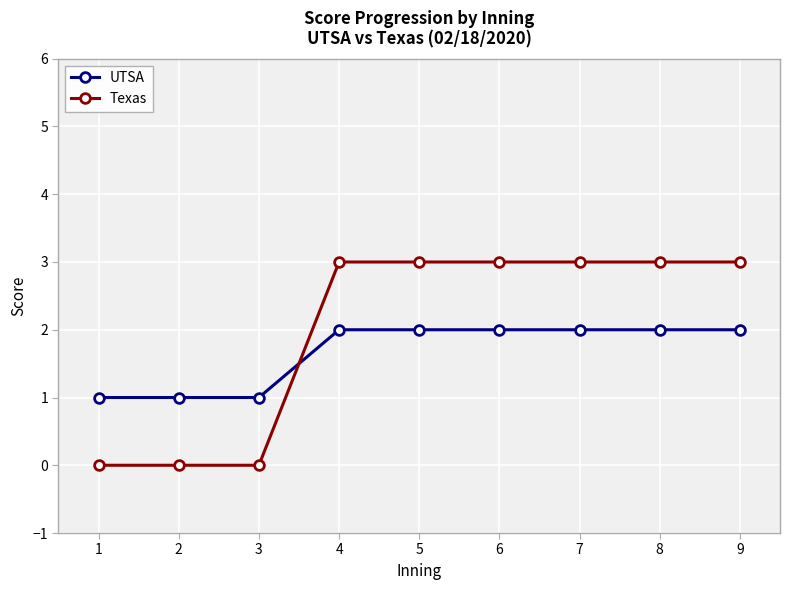

What is the difference between the maximum and minimum values in the Texas series?

3